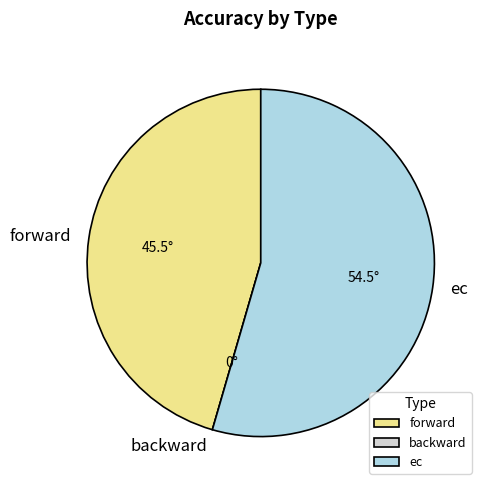

Which slice is the largest?

ec